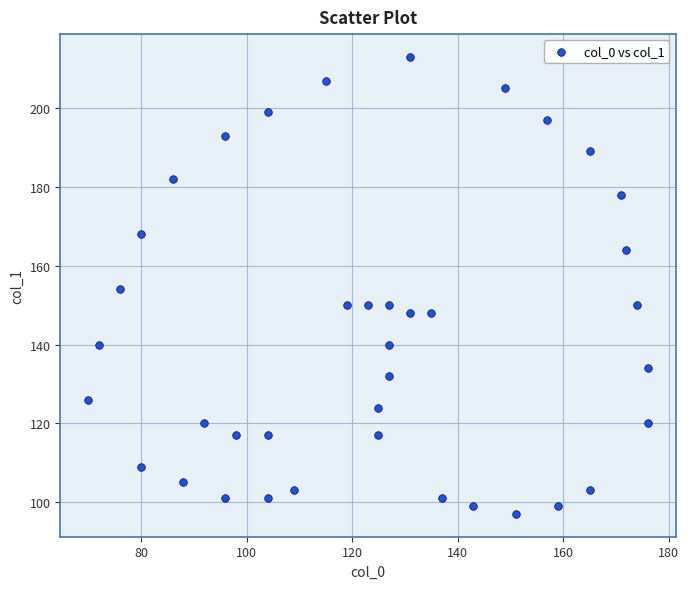

What is the range of Y values (max minus min)?

116